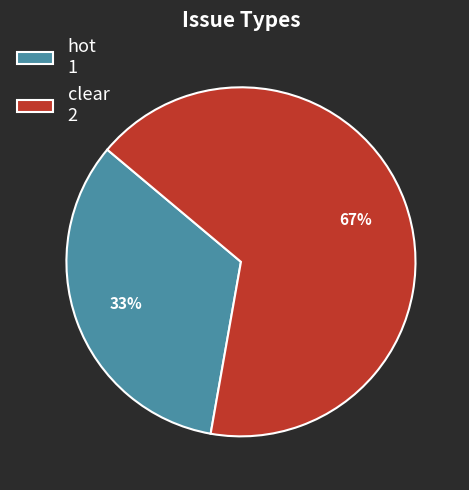

How many segments does this pie chart have?

2